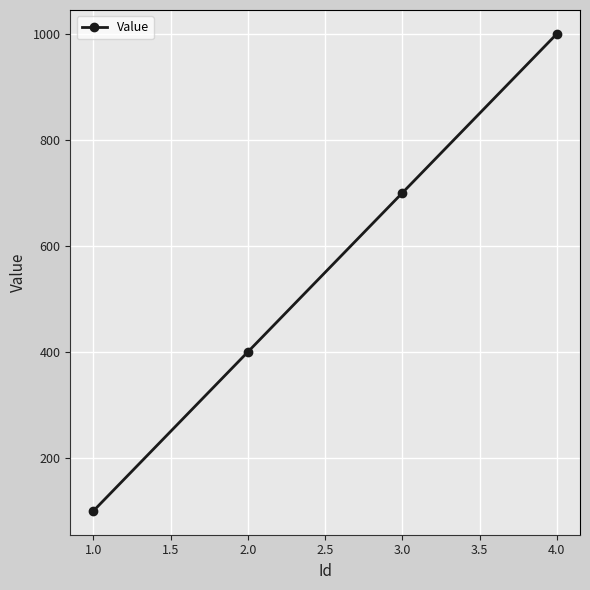

Rank the categories by value from lowest to highest.

1.0, 2.0, 3.0, 4.0